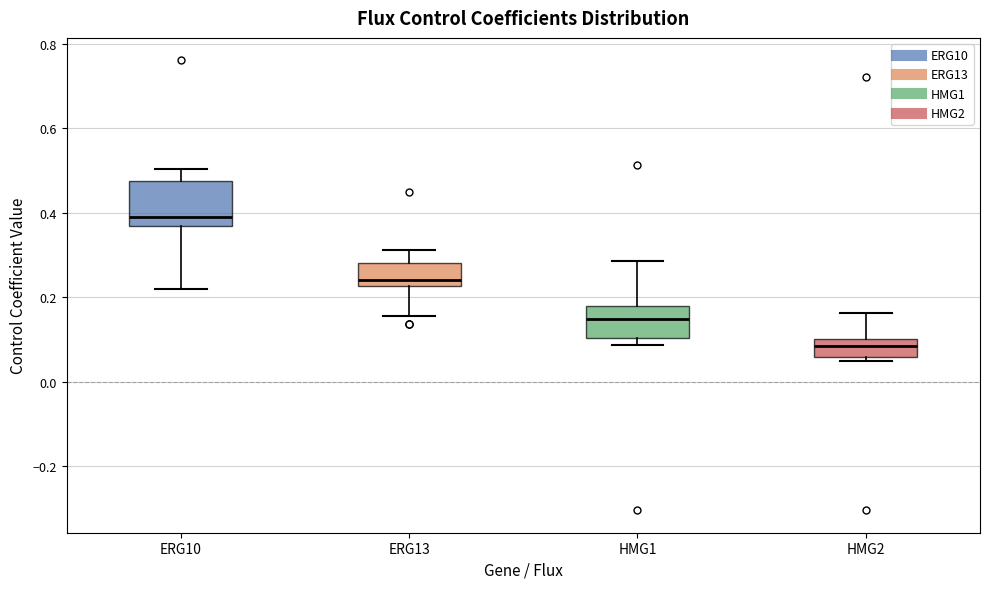

Reading left to right, read every box against the y-axis: the position of its median line, the range the box covers, and the ends of its whiskers. The values are not printed on the chart, so give them approximately, as read against the axis.

ERG10: median 0.40, box 0.36 to 0.48, whiskers 0.22 to 0.50
ERG13: median 0.24, box 0.22 to 0.28, whiskers 0.16 to 0.32
HMG1: median 0.14, box 0.10 to 0.18, whiskers 0.08 to 0.28
HMG2: median 0.08, box 0.06 to 0.10, whiskers 0.04 to 0.16